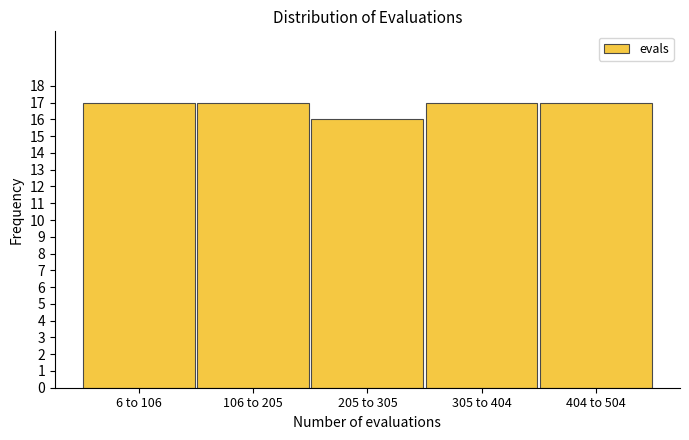

Reading right to left, extract all data points from this chart.

17	17	16	17	17